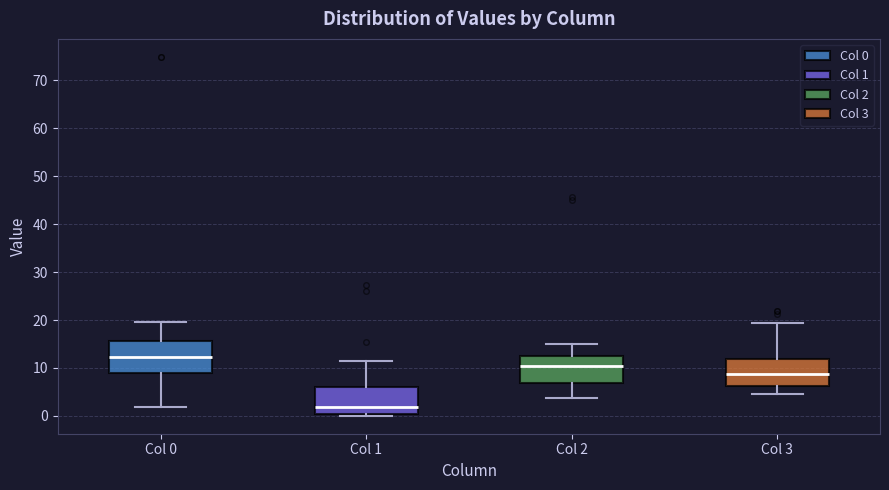

Reading left to right, transcribe this box plot: for each box, give where its median line is, the range the box spans, and where its two whiskers end, as read against the y-axis. The values are not printed on the chart, so give them approximately, as read against the axis.

Col 0: median 12, box 9 to 16, whiskers 2 to 20
Col 1: median 2, box 0 to 6, whiskers 0 (just below the box's lower edge) to 11
Col 2: median 11, box 7 to 12, whiskers 4 to 15
Col 3: median 9, box 6 to 12, whiskers 5 to 19